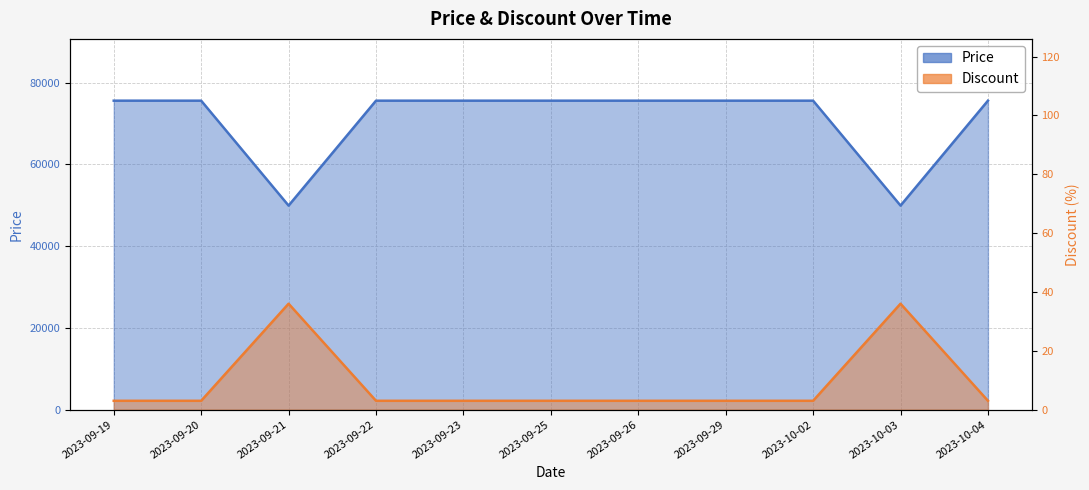

At which category does Discount reach its first local peak?

2023-09-21